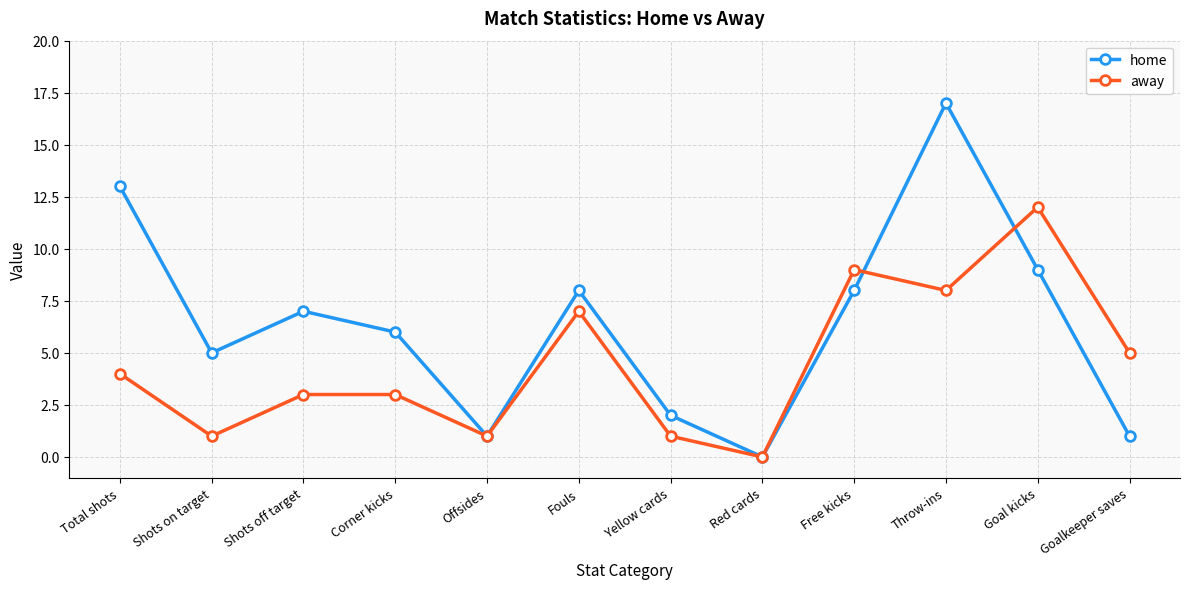

What is the difference between the maximum and minimum values in the away series?

12